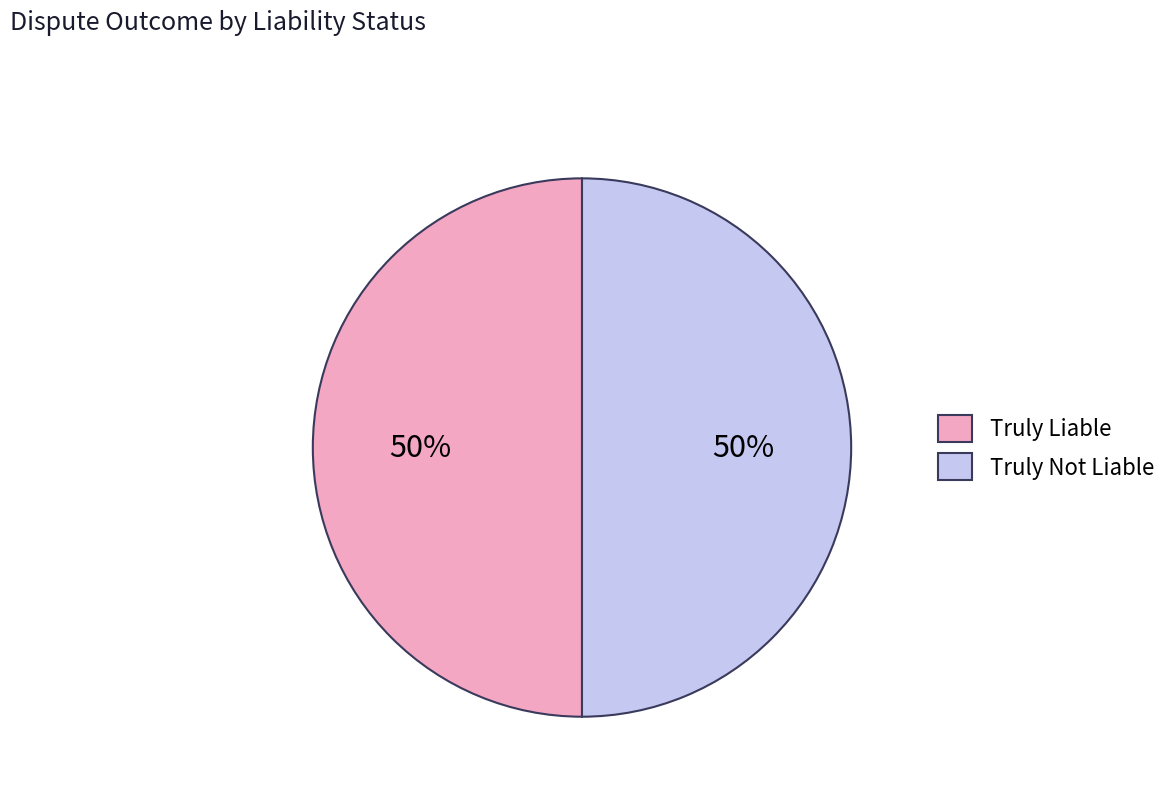

Do Truly Not Liable and Truly Liable together represent more than half of the pie?

Yes